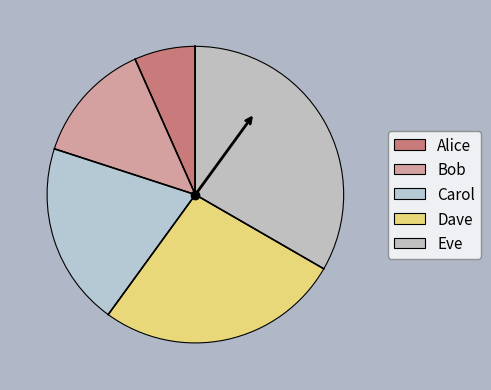

The Bob slice represents 13% of the pie. True or false?

True